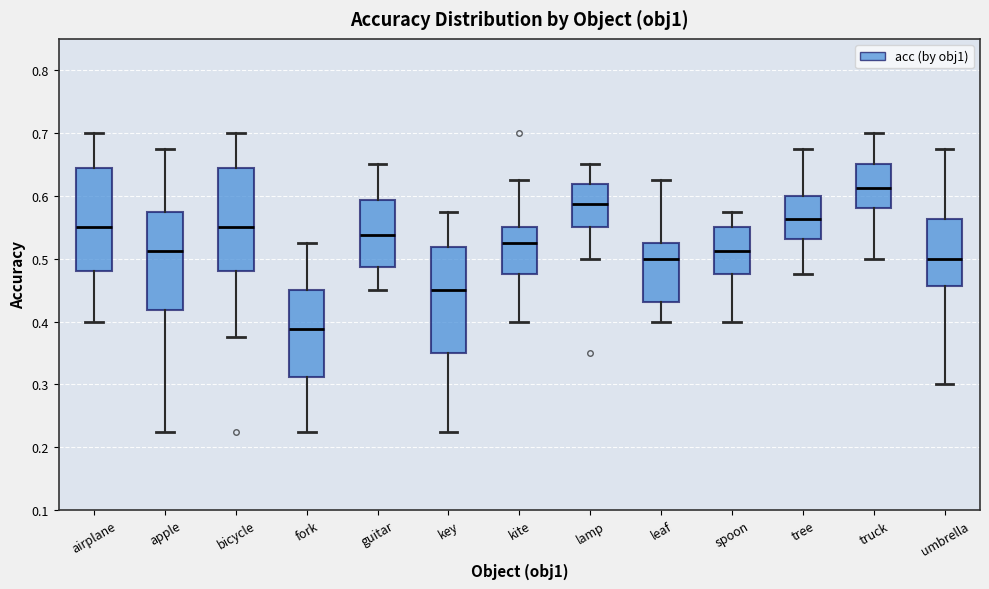

Which box's median line is the highest?

truck